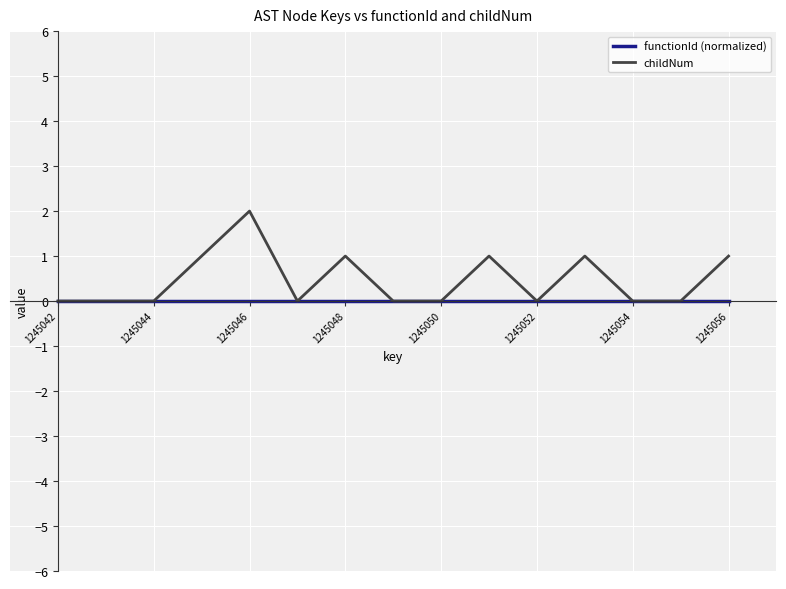

Which series has the largest range (max minus min)?

childNum